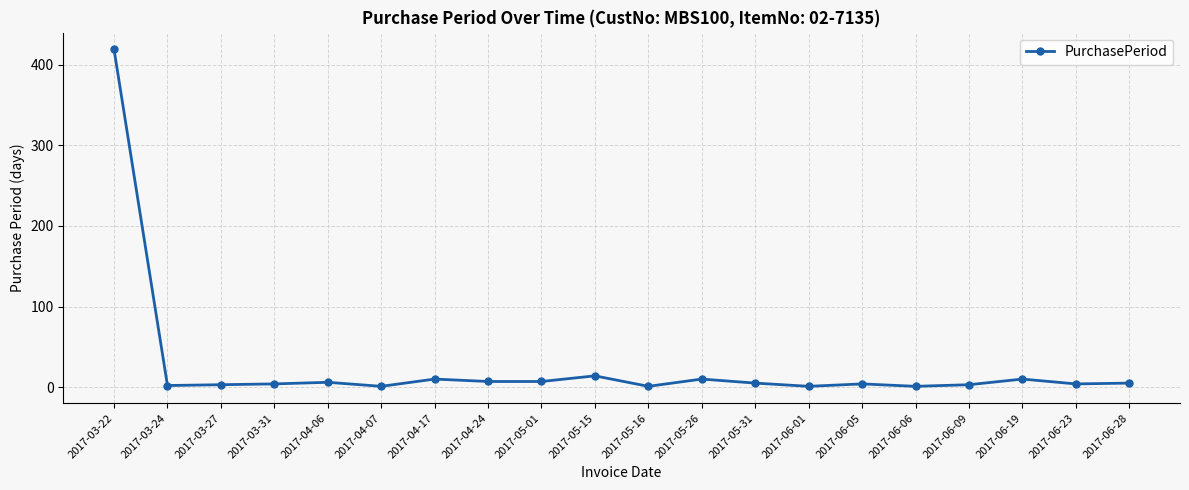

What is the difference between the maximum and minimum values?

418